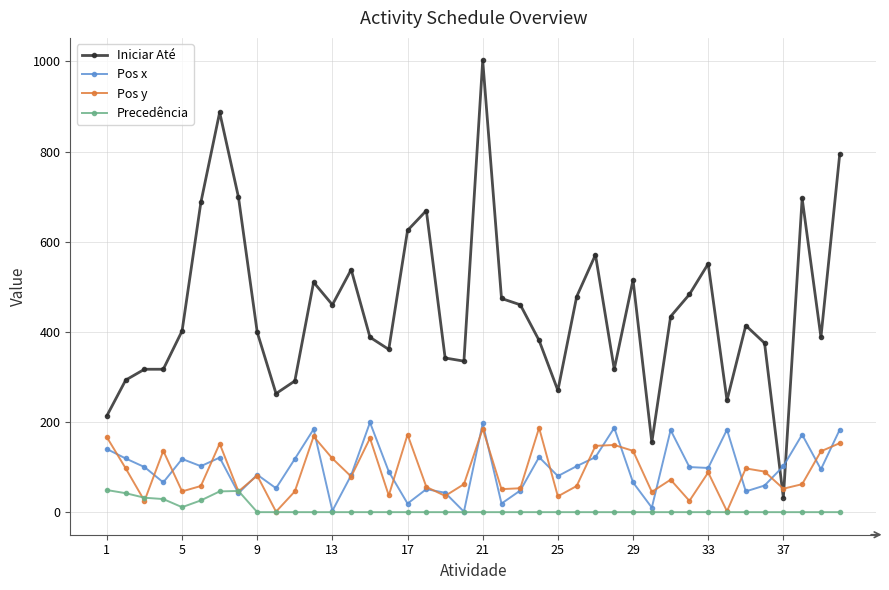

At how many categories does at least one series exceed 525?

11